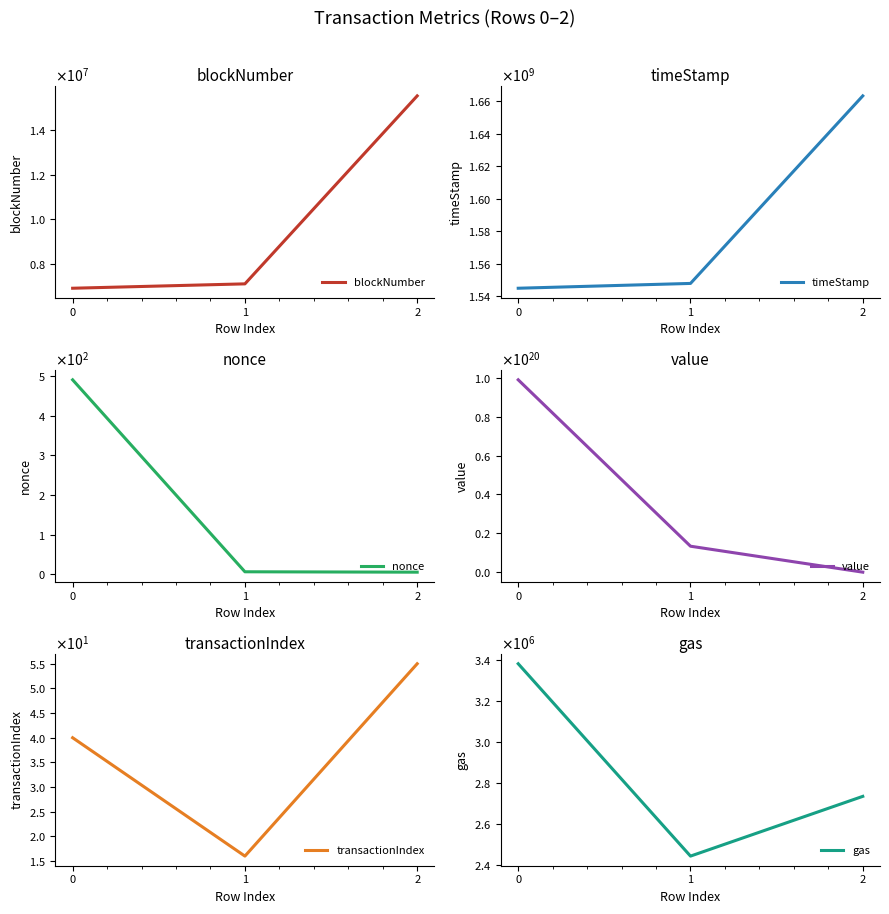

What is the maximum value for nonce?

491